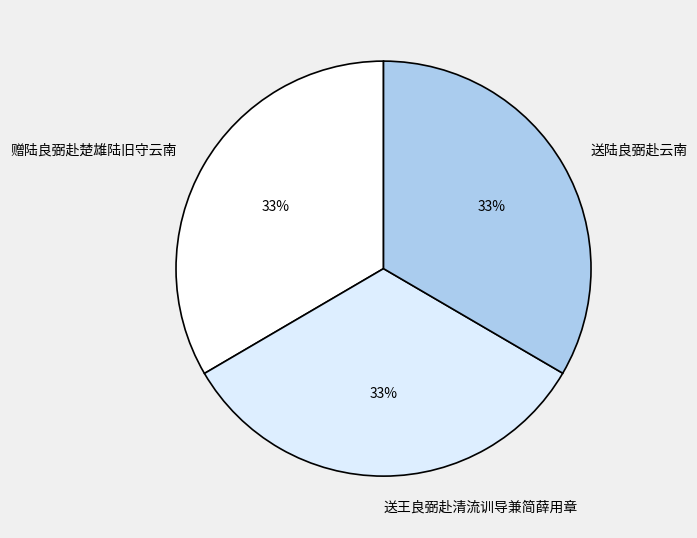

True or false: 赠陆良弼赴楚雄陆旧守云南 accounts for 33% of the total.

True